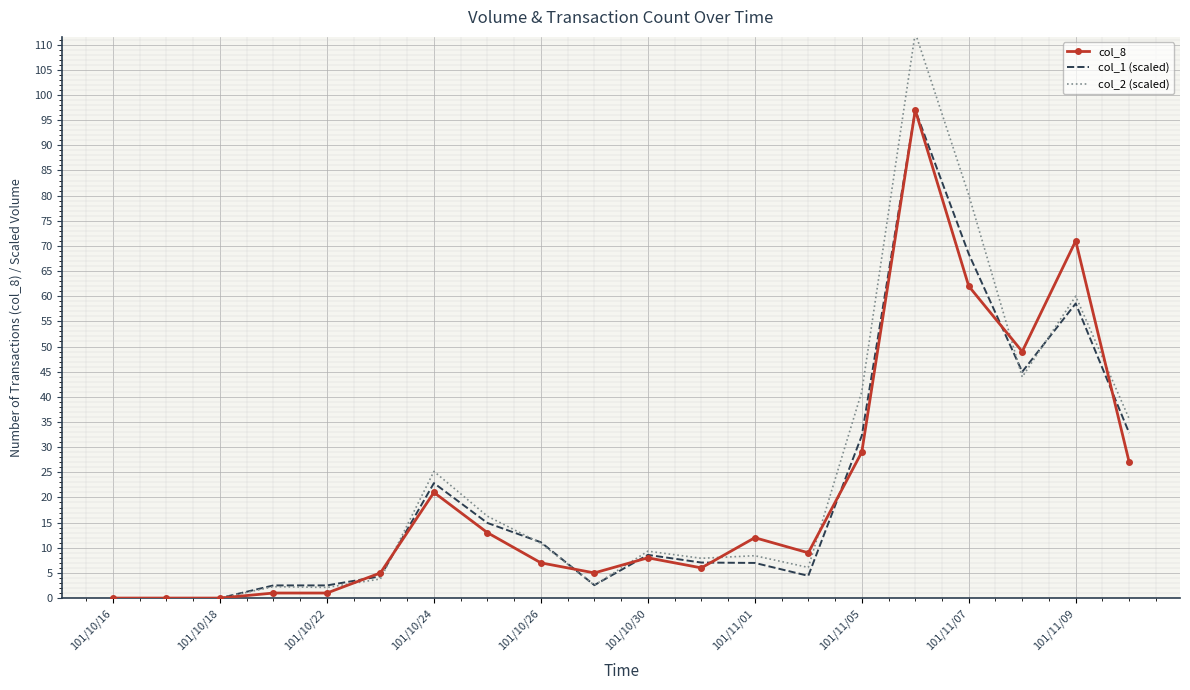

Which series has the largest range (max minus min)?

col_2 (scaled)